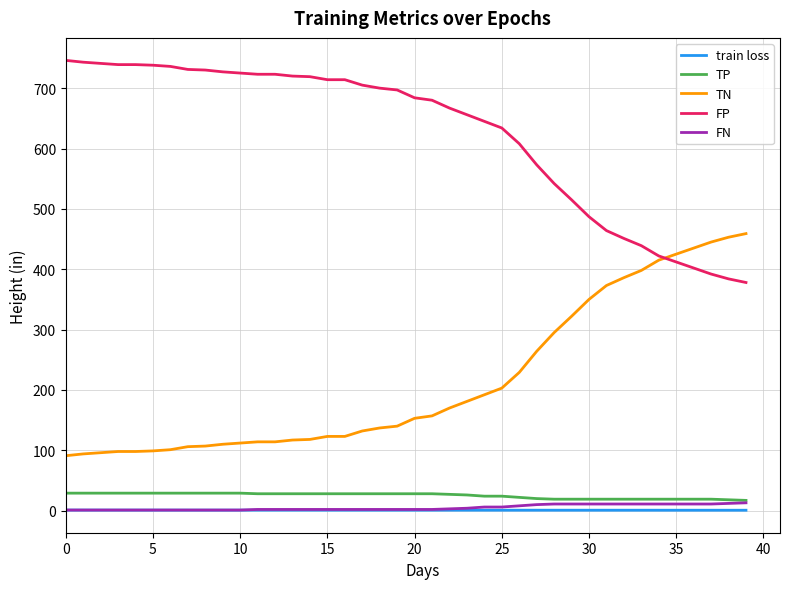

True or false: train loss and TN intersect in this chart.

False